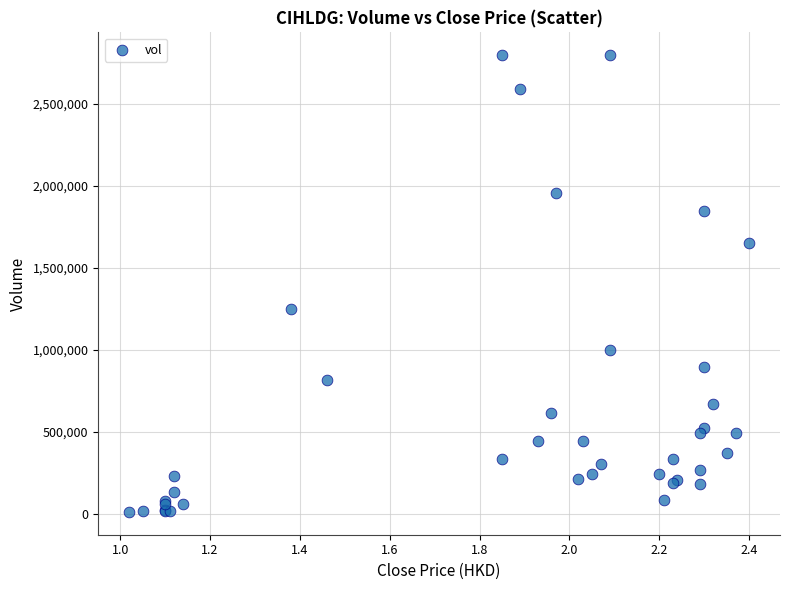

What Y value in the scatter plot is closest to 1403700?

1248100